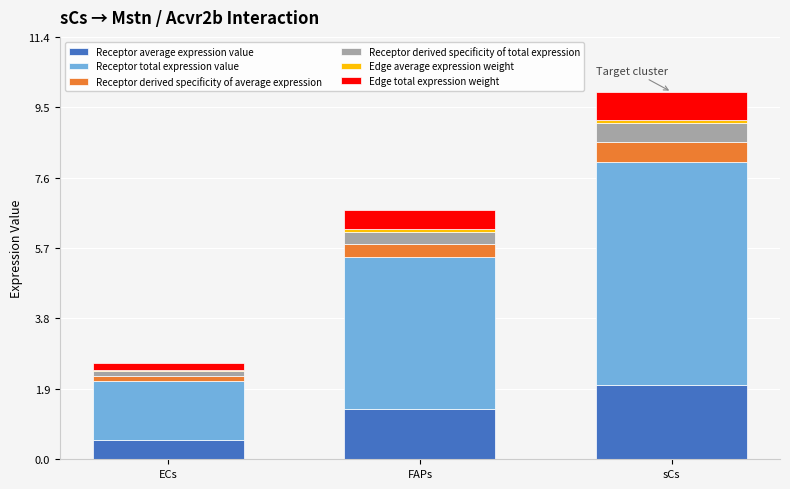

At which category is the sum across all series the highest?

sCs